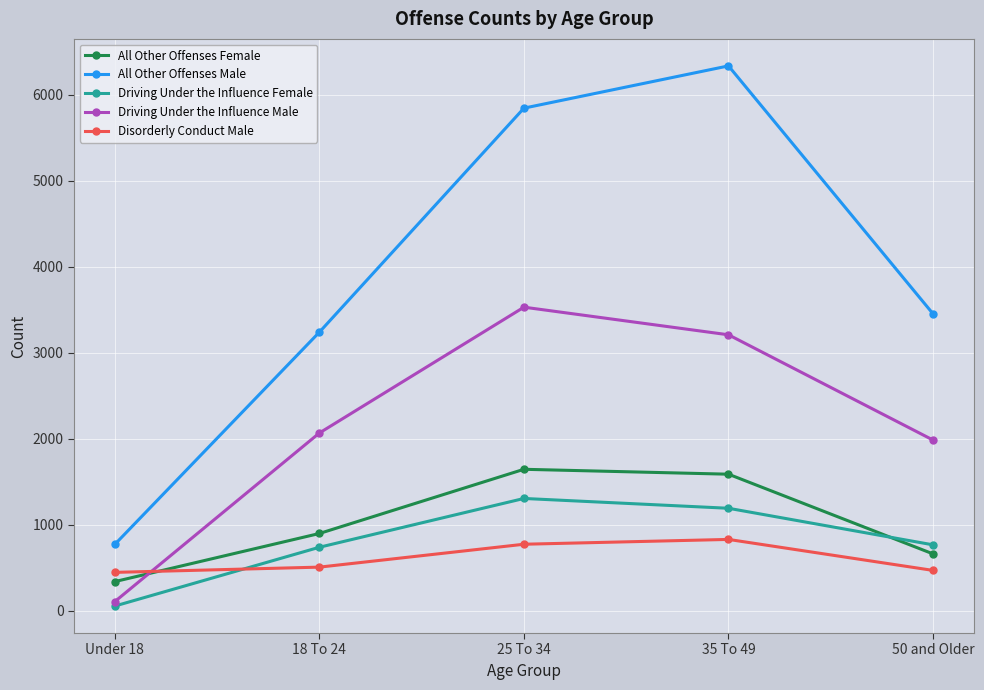

Is this an area chart (filled region under the line)?

No